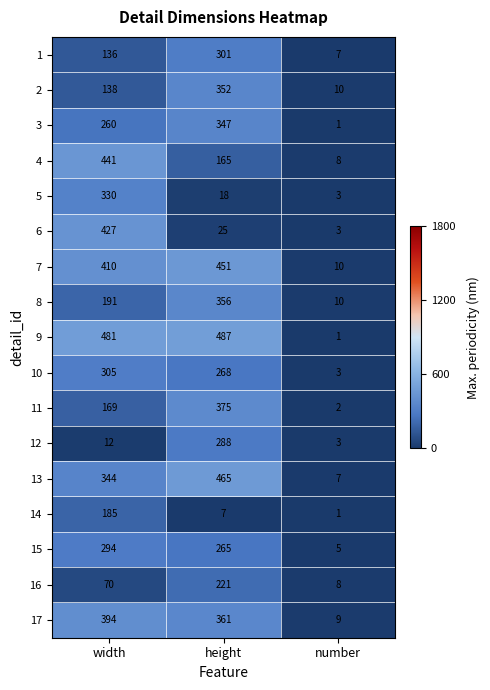

At which category is the sum across all series the highest?

height